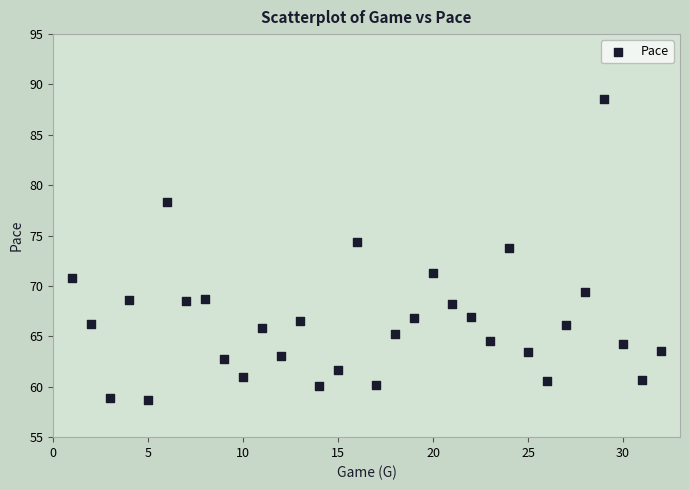

What is the range of Y values (max minus min)?

29.9